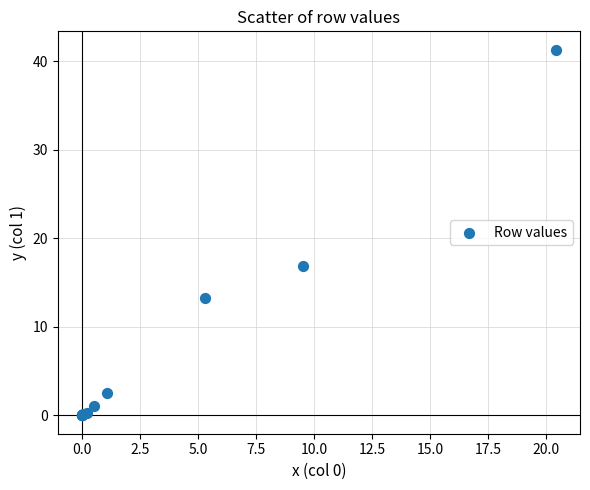

What Y value in the scatter plot is closest to 20?

16.8